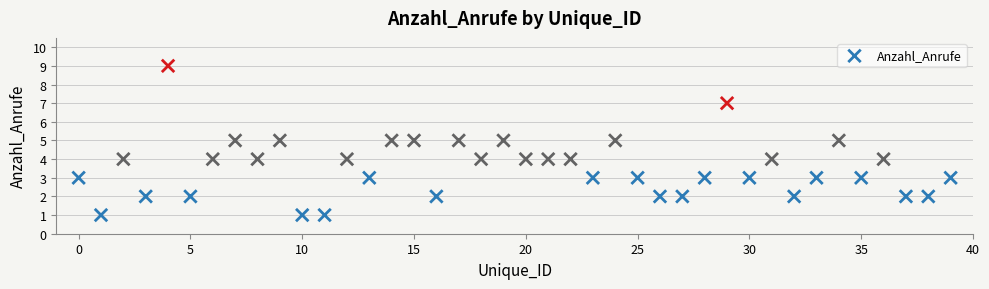

What is the range of Y values (max minus min)?

8